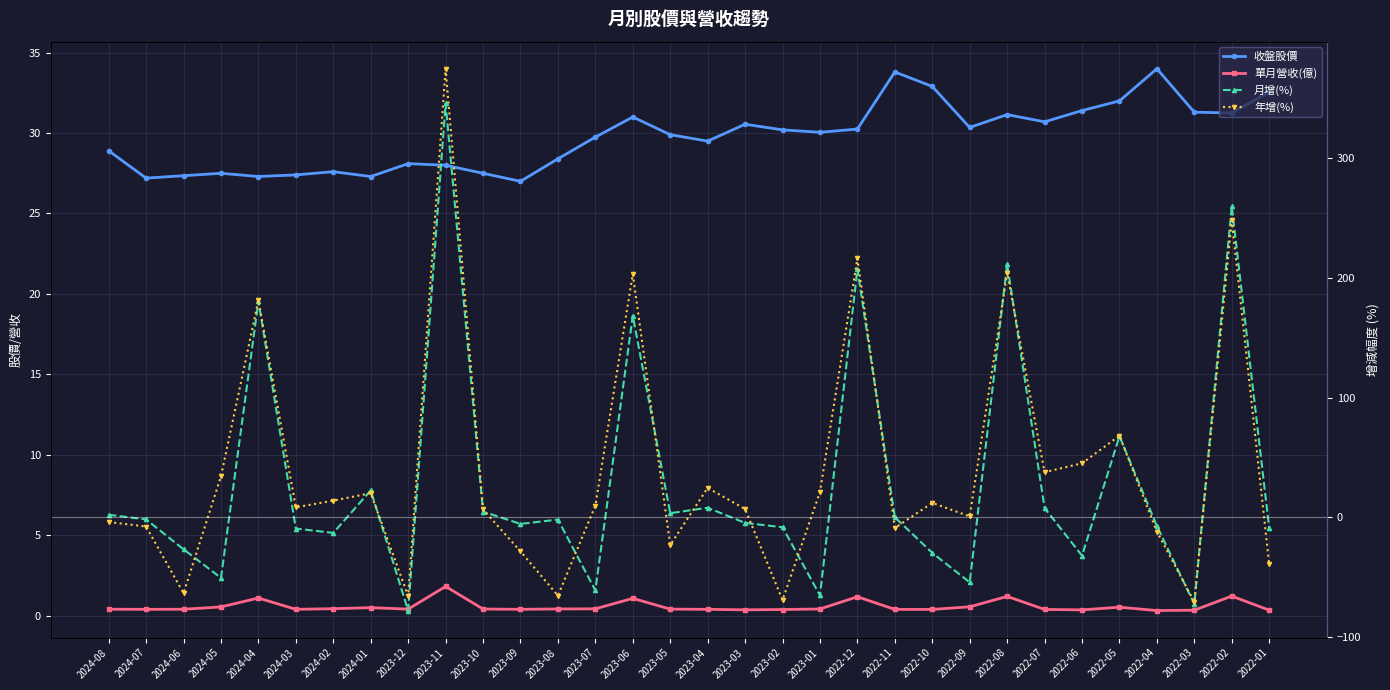

At which category is the sum across all series the highest?

2023-11